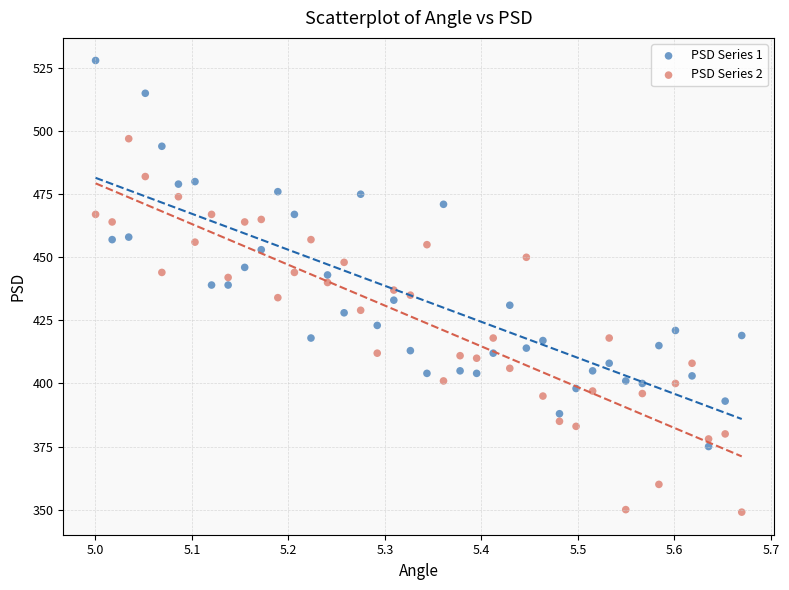

Across all data points, what is the range of Y values (max minus min)?

179